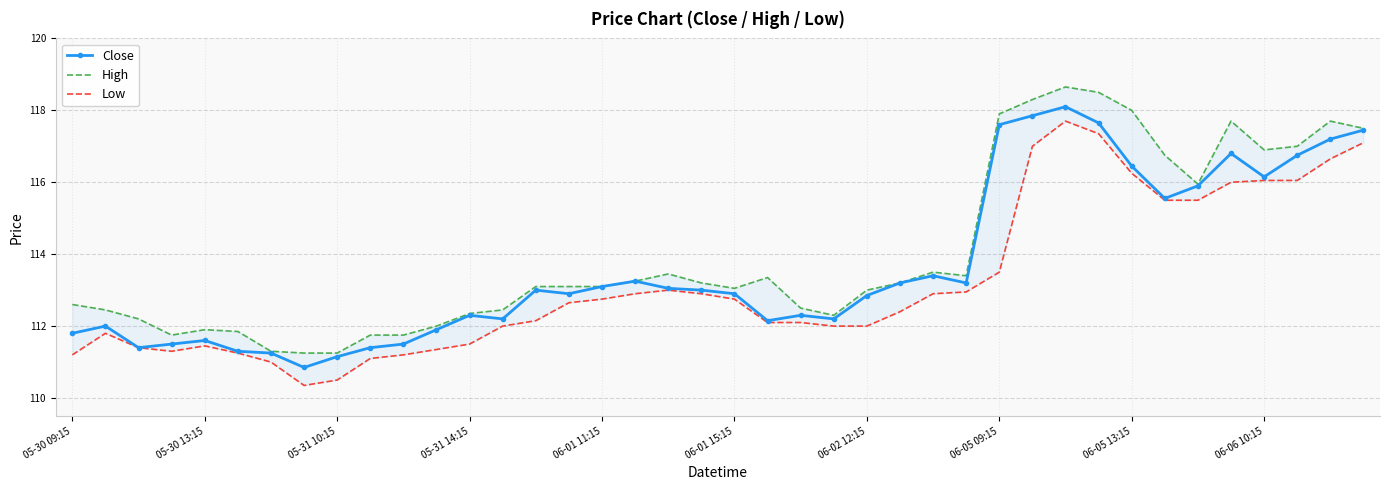

The Close series shows 111.6 at 05-30 13:15. True or false?

True